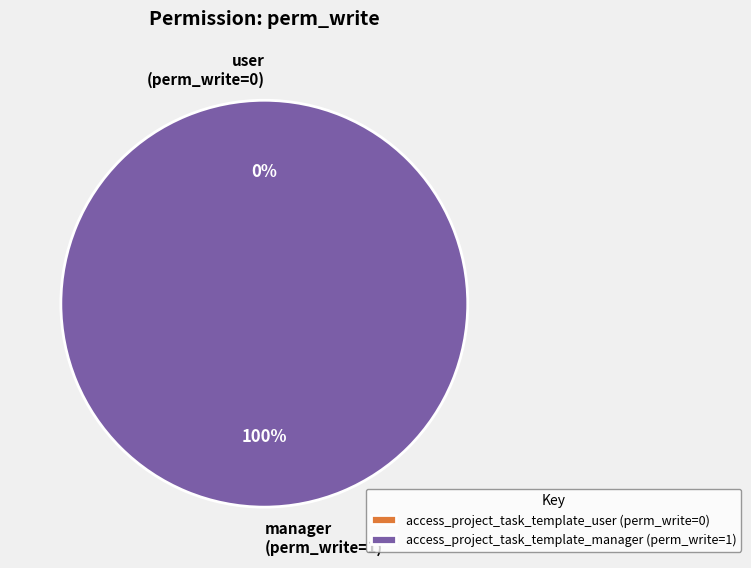

To the nearest percent, what is the difference between the largest and smallest slice percentages?

100%